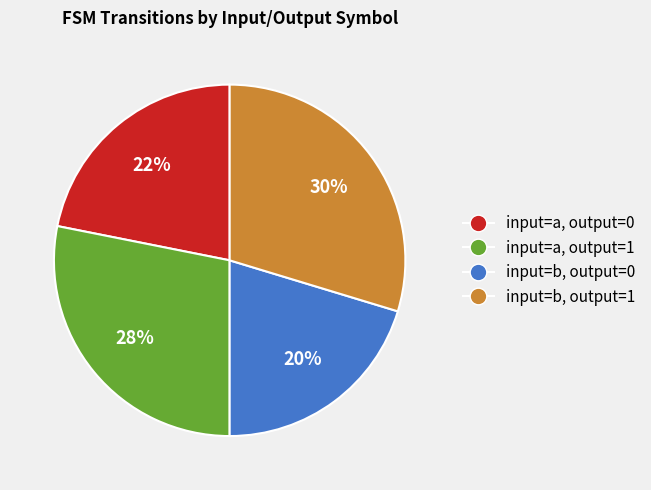

Approximately how many times larger is the value at input=b, output=0 compared to input=a, output=1?

0.7